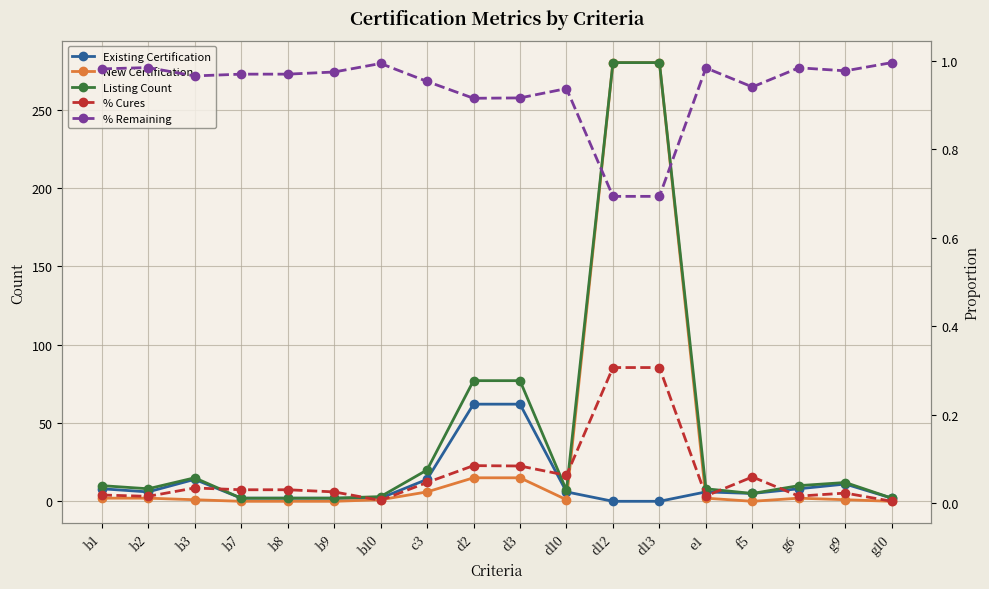

Is the value of Listing Count at b3 greater than the value of Existing Certification at d10?

Yes